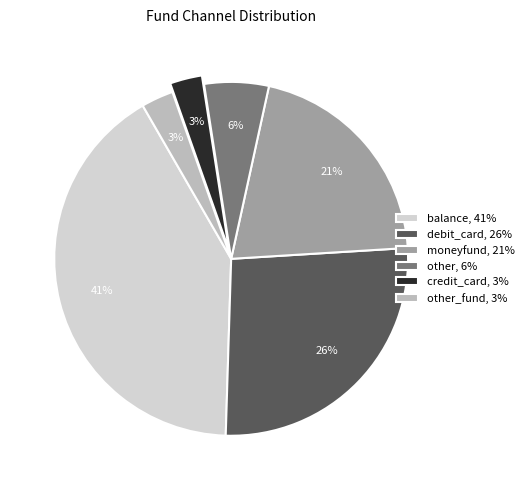

Which category has the biggest portion of the pie?

balance, 41%